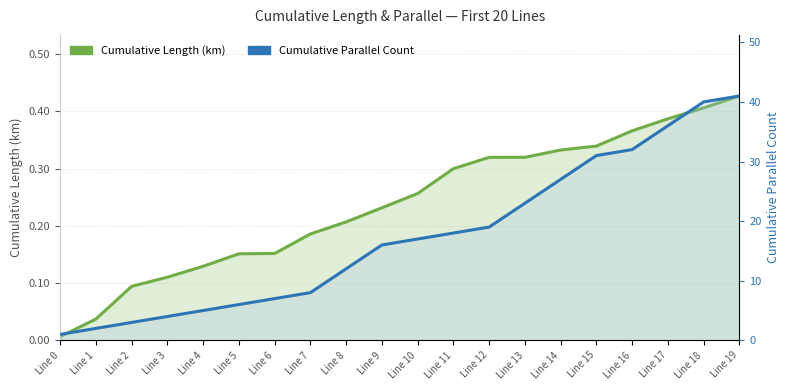

What is the maximum value shown in the chart?

41.0